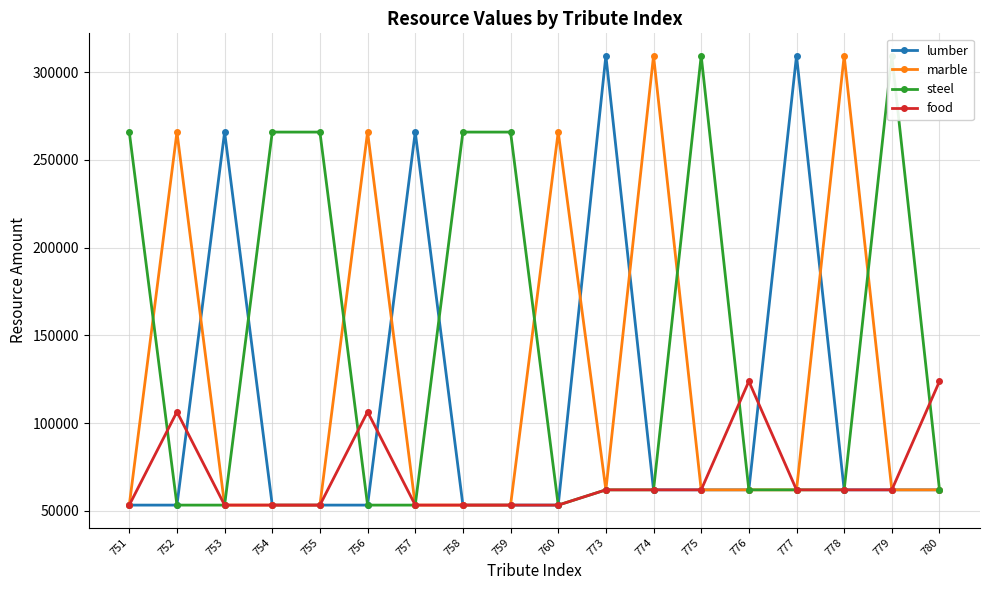

Which label corresponds to the smallest value in the chart?

751